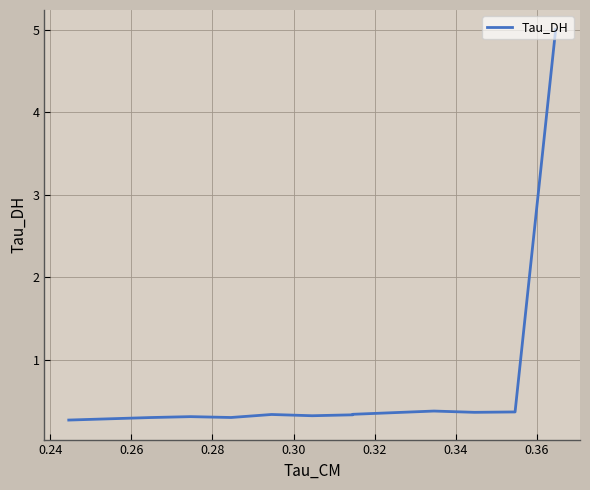

What is the minimum value shown in the chart?

0.3